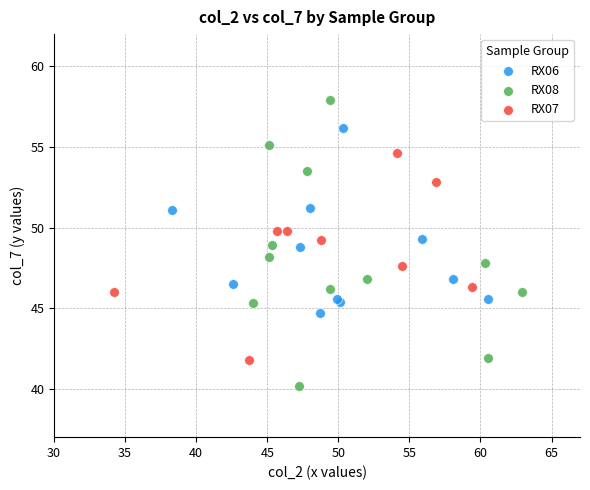

Which series contains the lowest Y value?

RX08